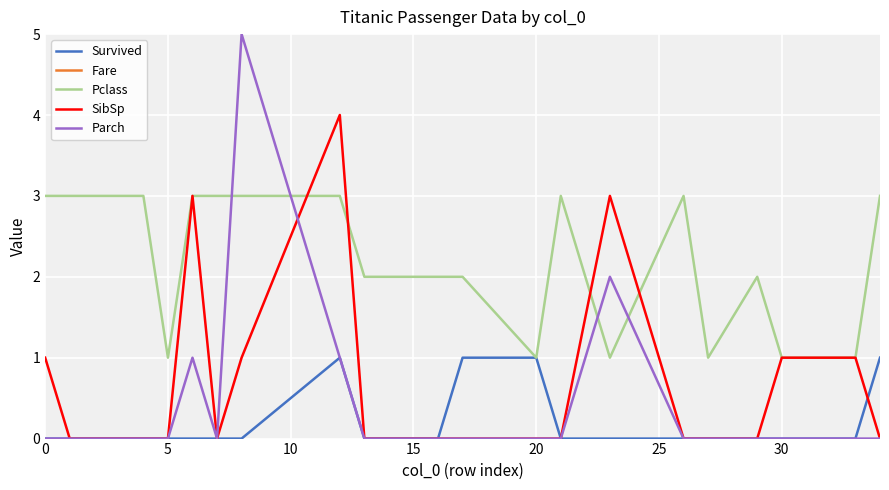

What is the difference between the maximum and minimum values in the SibSp series?

4